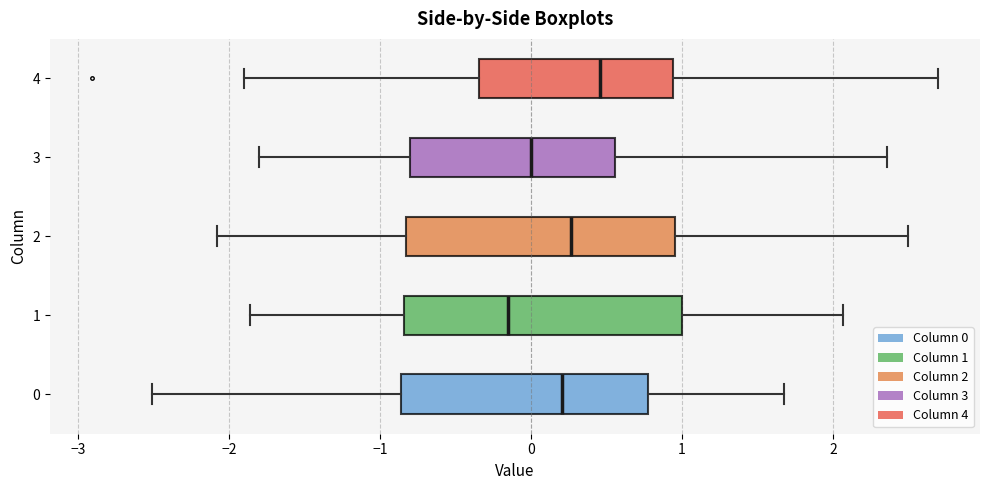

Reading bottom to top, read every box against the x-axis: the position of its median line, the range the box covers, and the ends of its whiskers. The values are not printed on the chart, so give them approximately, as read against the axis.

0: median 0.2, box -0.9 to 0.8, whiskers -2.5 to 1.7
1: median -0.2, box -0.8 to 1.0, whiskers -1.9 to 2.1
2: median 0.3, box -0.8 to 1.0, whiskers -2.1 to 2.5
3: median 0.0, box -0.8 to 0.6, whiskers -1.8 to 2.4
4: median 0.5, box -0.3 to 0.9, whiskers -1.9 to 2.7